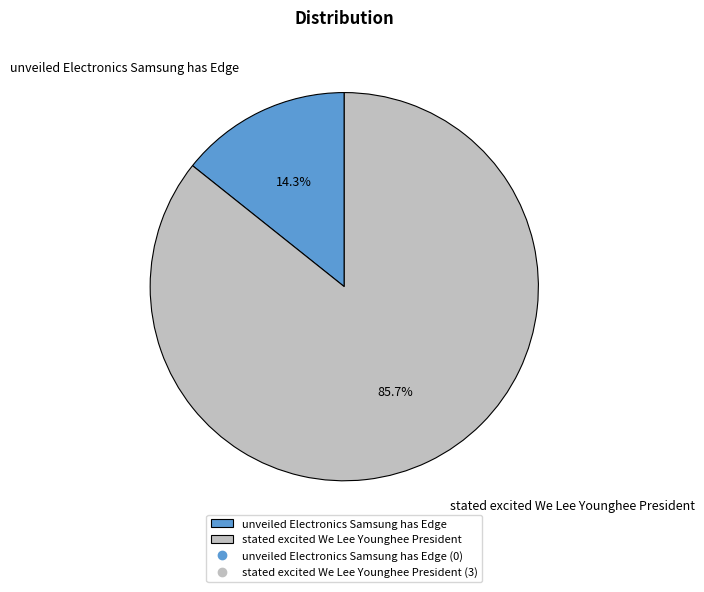

To the nearest percent, what is the difference between the stated excited We Lee Younghee President and unveiled Electronics Samsung has Edge slice percentages?

71%